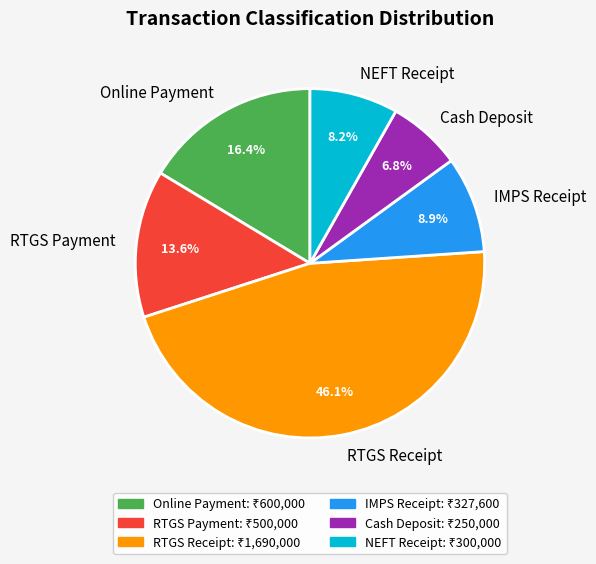

Is it true that IMPS Receipt is 21% of the pie?

False